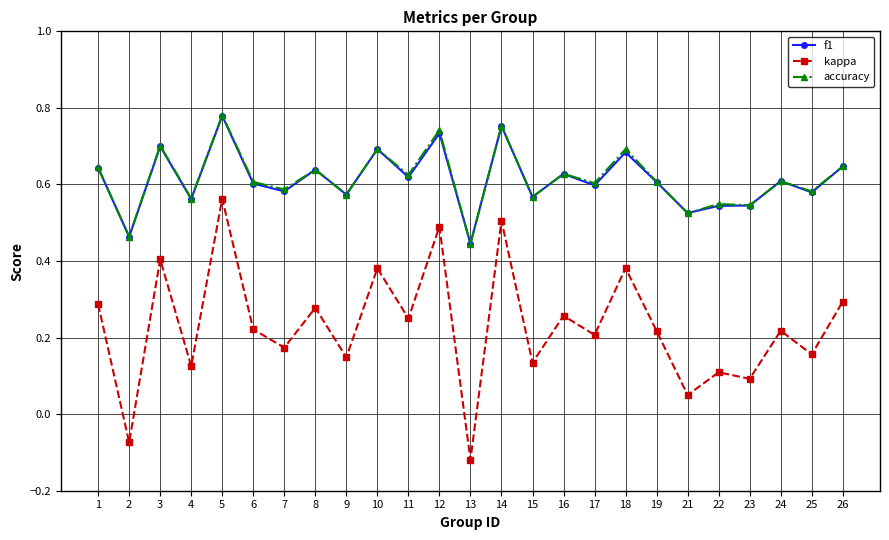

What are all the series names shown in the legend?

f1, kappa, accuracy